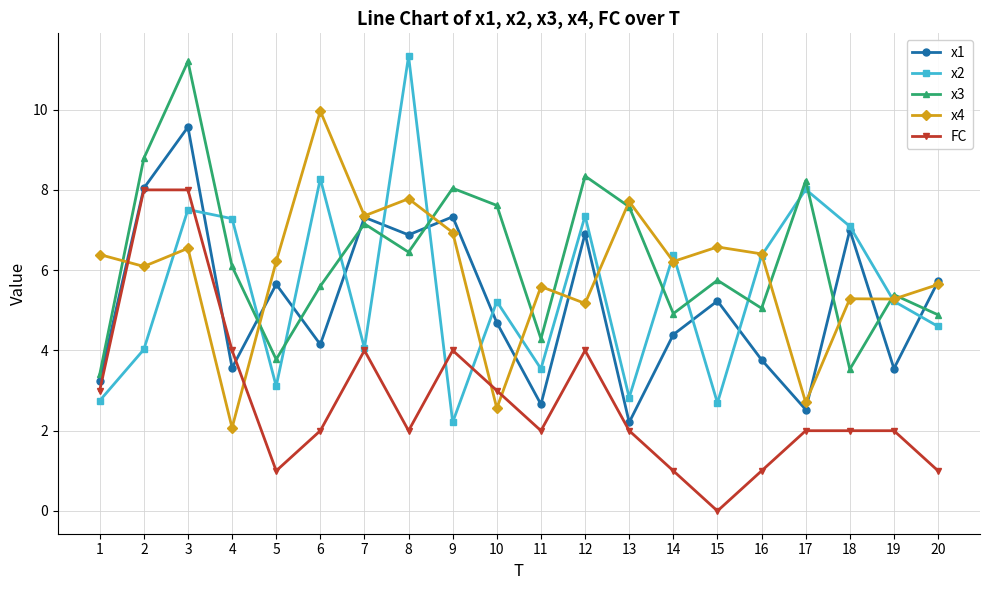

What is the minimum value for x3?

3.4